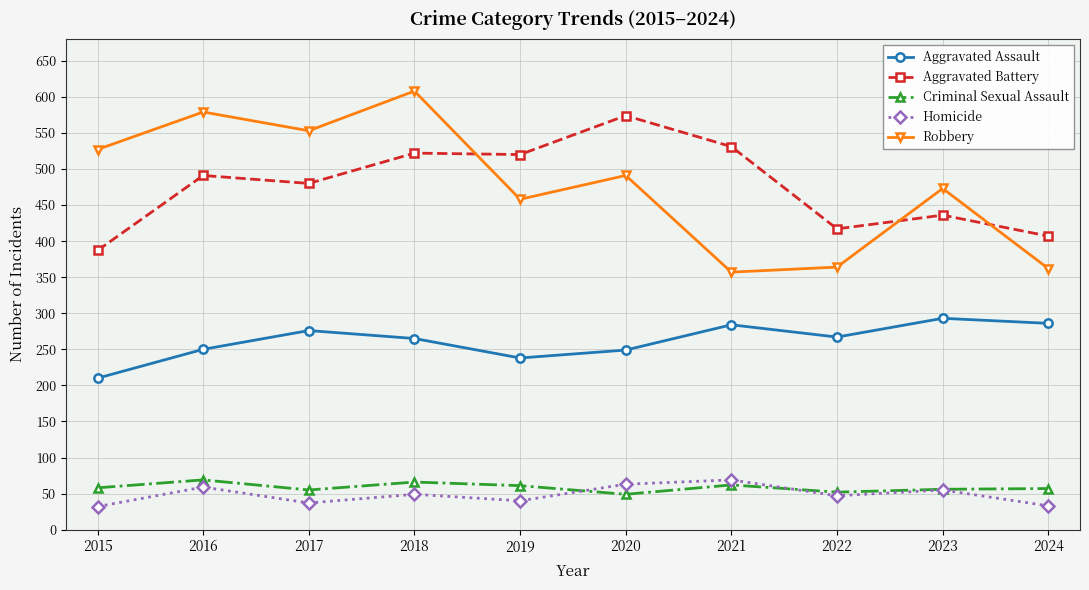

What is the spread (max minus min) of values at 2024?

374